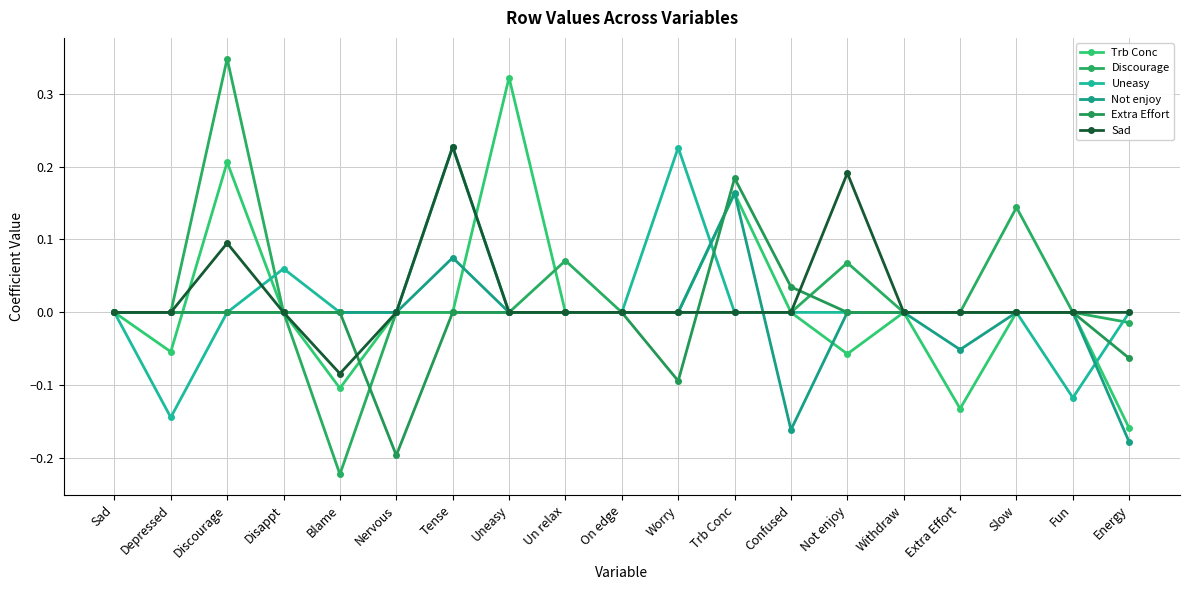

Does the chart display data point markers on the line(s)?

Yes